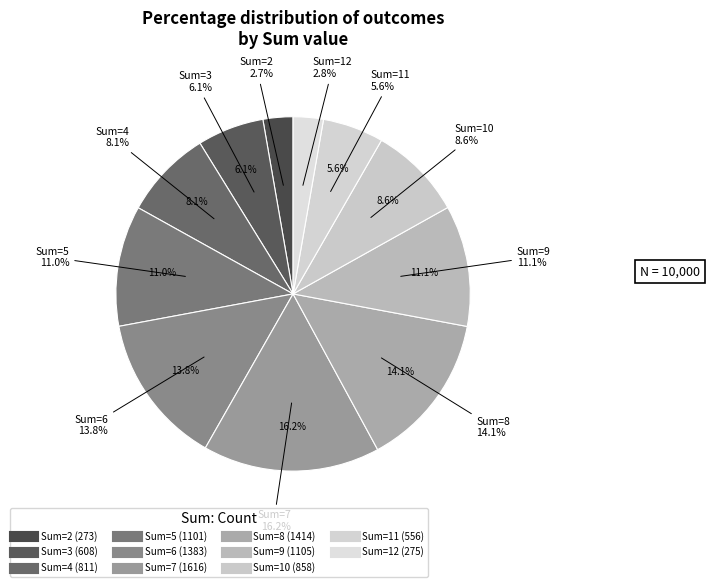

What percentage is the 8 slice, to the nearest percent?

14%